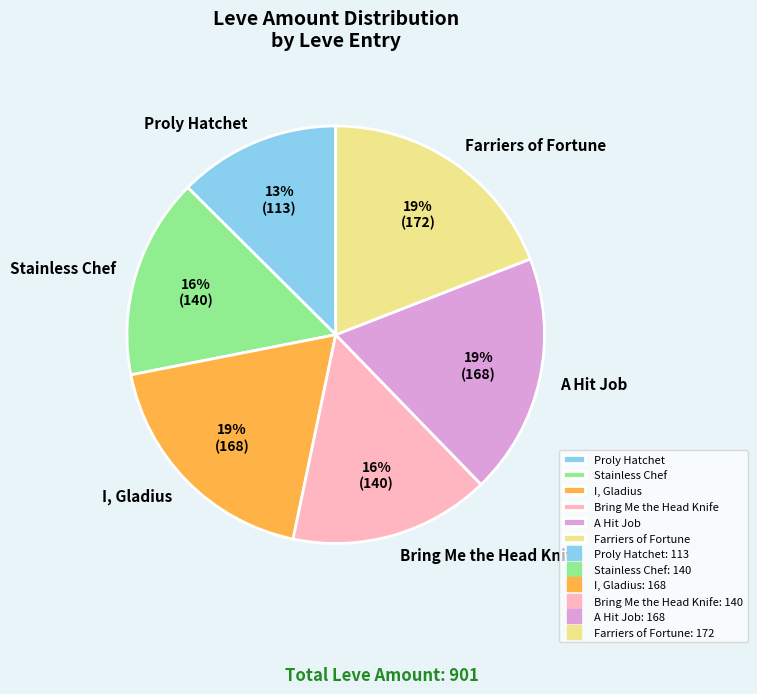

Does any single category account for the majority?

No